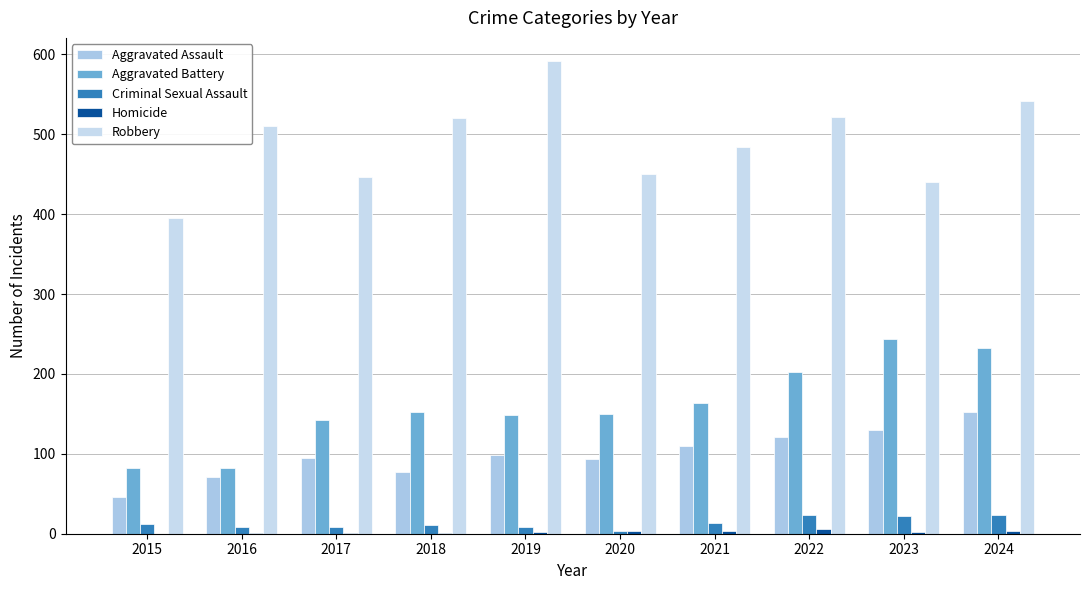

Read the Aggravated Battery value at 2016, to the nearest 5.

80